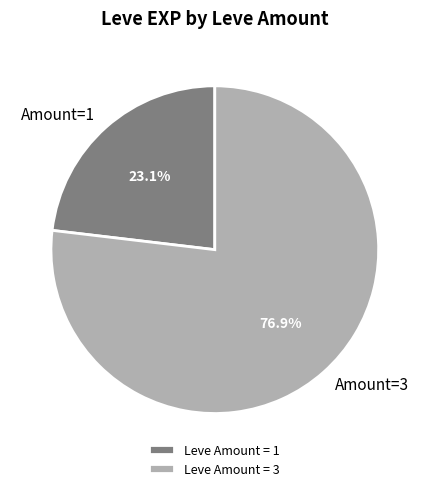

Count the number of slices in the pie.

2